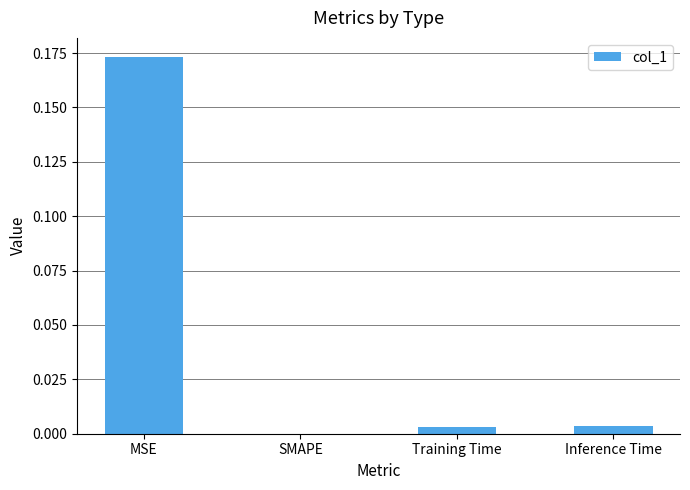

Which label corresponds to the largest value in the chart?

MSE